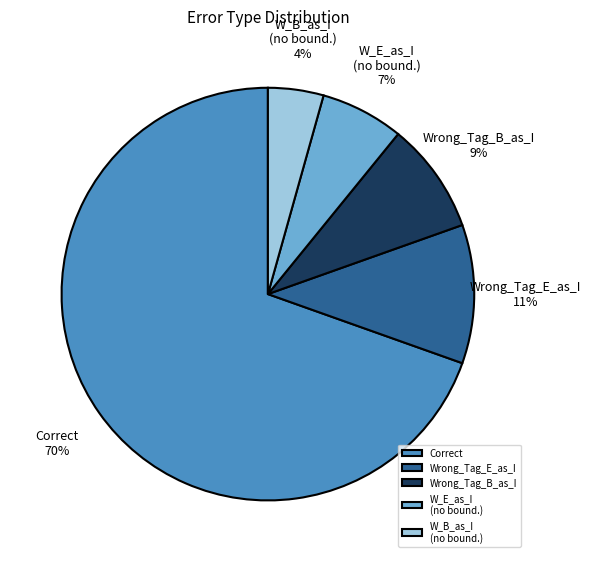

Between Wrong_Tag_E_as_I and Wrong_Tag_B_as_I, which is larger?

Wrong_Tag_E_as_I